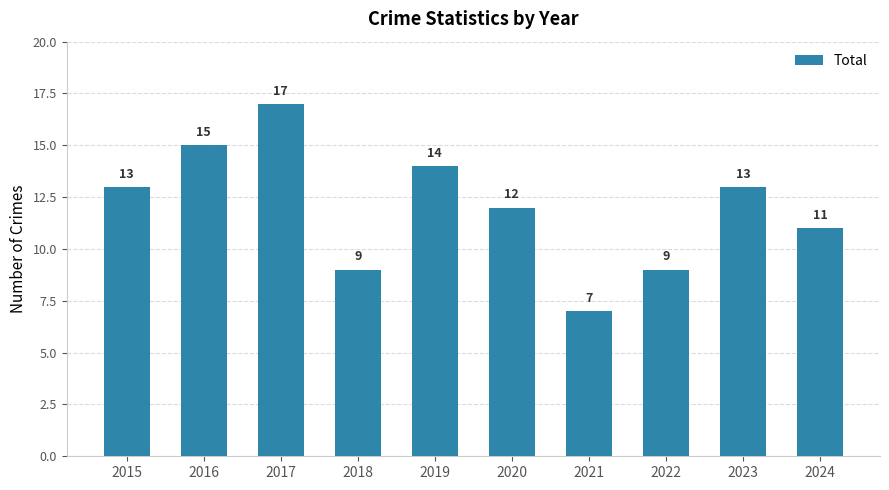

How many distinct data groups are displayed?

1